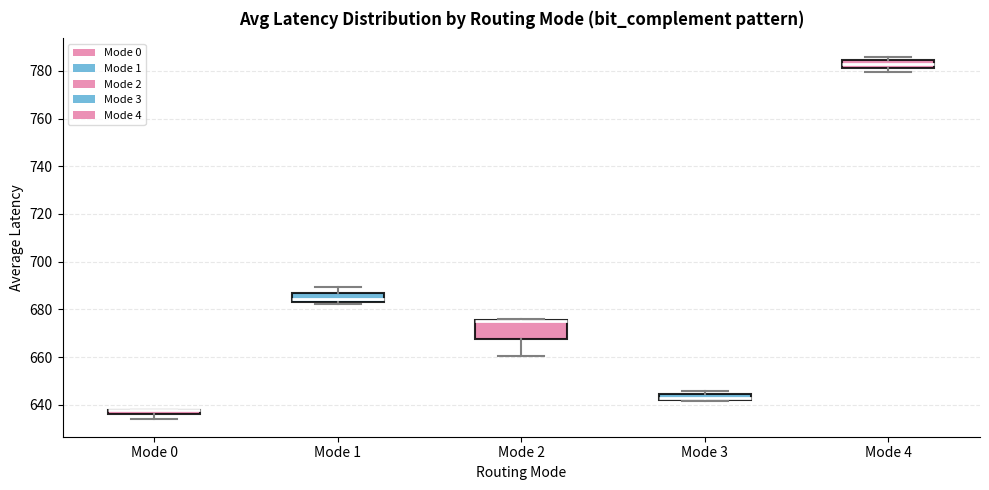

Which box is the tallest, from its lower edge to its upper edge?

Mode 2